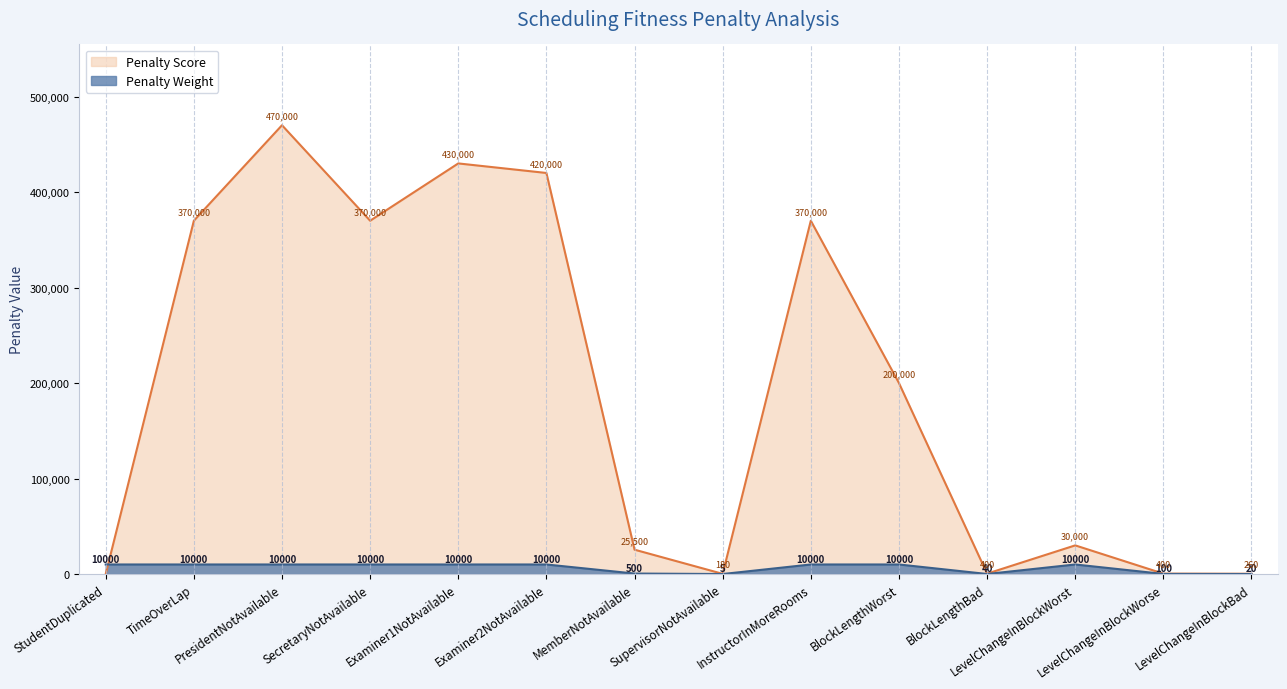

Rank the series by their maximum value, from highest to lowest.

Penalty Score, Penalty Weight